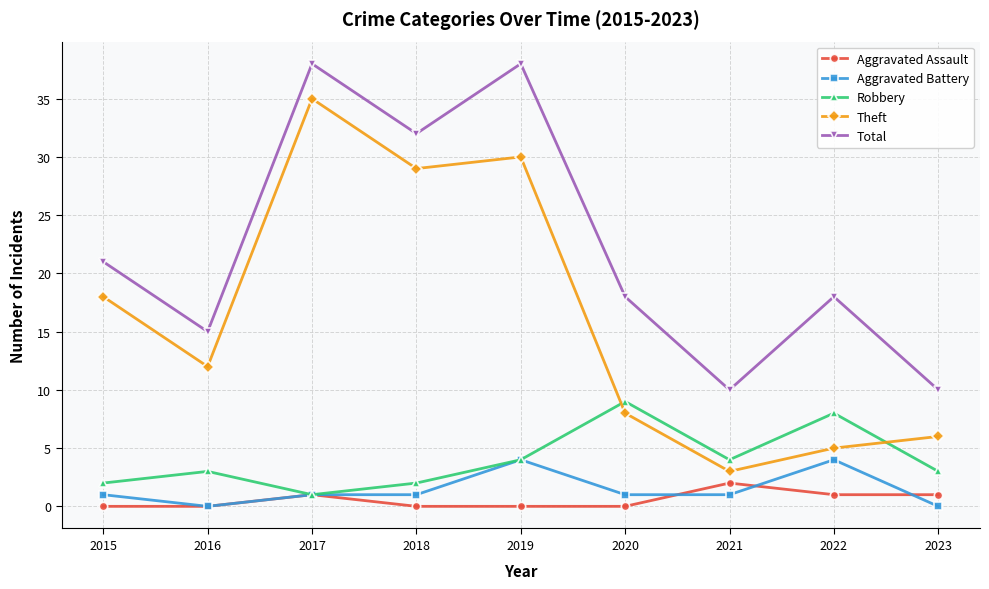

Reading left to right, what are all the values shown in this chart?

Aggravated Assault: 2015=0	2016=0	2017=1	2018=0	2019=0	2020=0	2021=2	2022=1	2023=1
Aggravated Battery: 2015=1	2016=0	2017=1	2018=1	2019=4	2020=1	2021=1	2022=4	2023=0
Robbery: 2015=2	2016=3	2017=1	2018=2	2019=4	2020=9	2021=4	2022=8	2023=3
Theft: 2015=18	2016=12	2017=35	2018=29	2019=30	2020=8	2021=3	2022=5	2023=6
Total: 2015=21	2016=15	2017=38	2018=32	2019=38	2020=18	2021=10	2022=18	2023=10